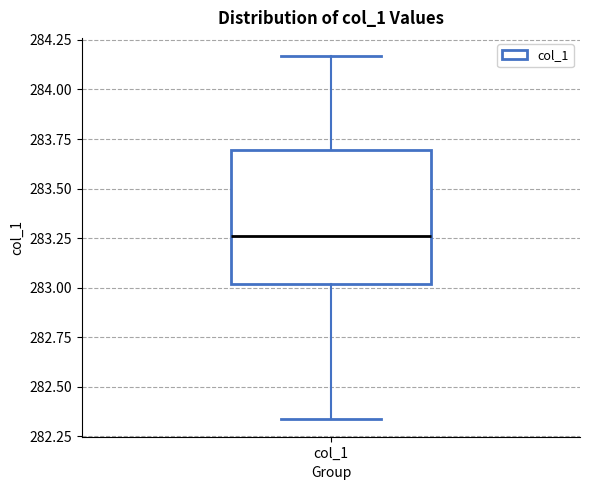

Transcribe this box plot: give where the median line is, the range the box spans, and where the two whiskers end, as read against the y-axis. The values are not printed on the chart, so give them approximately, as read against the axis.

median 283.25, box 283.00 to 283.70, whiskers 282.35 to 284.15